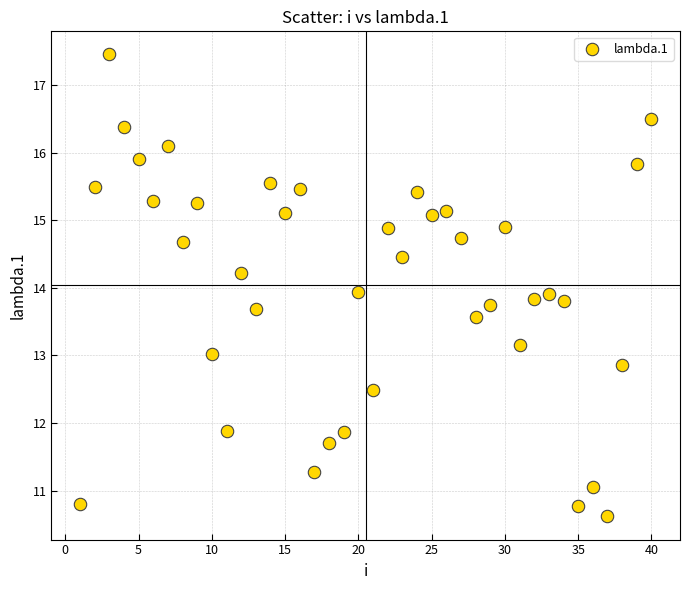

What is the range of X values (max minus min)?

39.0